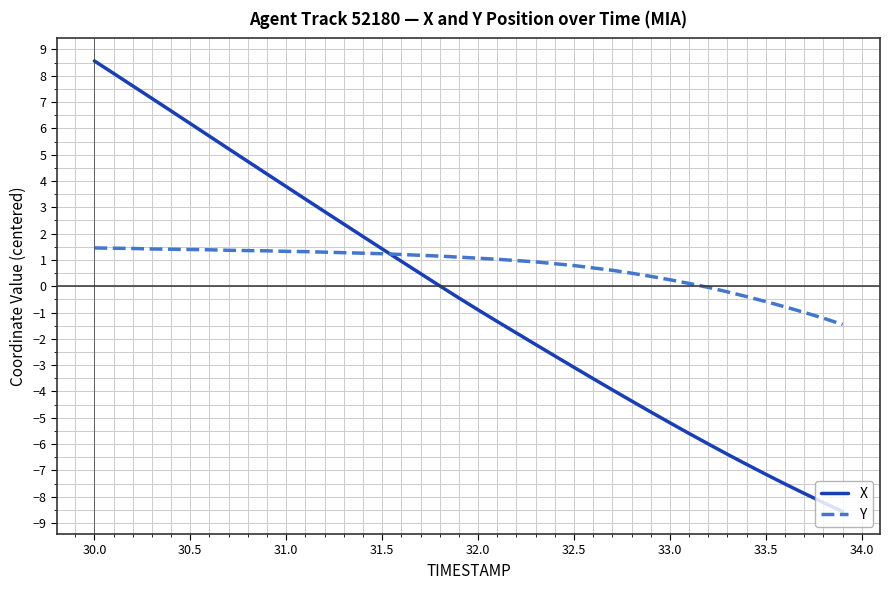

How many lines are shown in the chart?

2